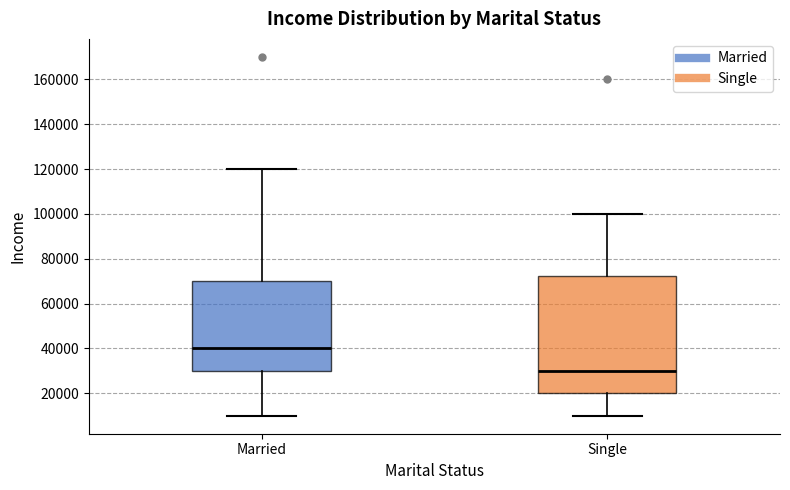

Which box has the highest median line?

Married